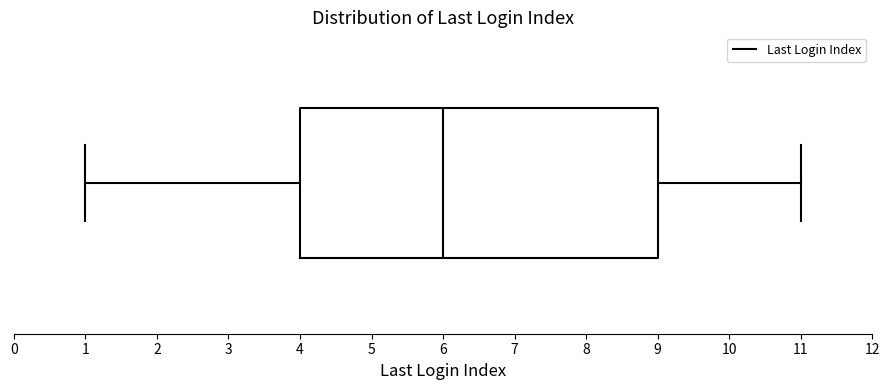

Where does the left whisker of the box end on the x-axis? The values are not printed on the chart, so give them approximately, as read against the axis.

1